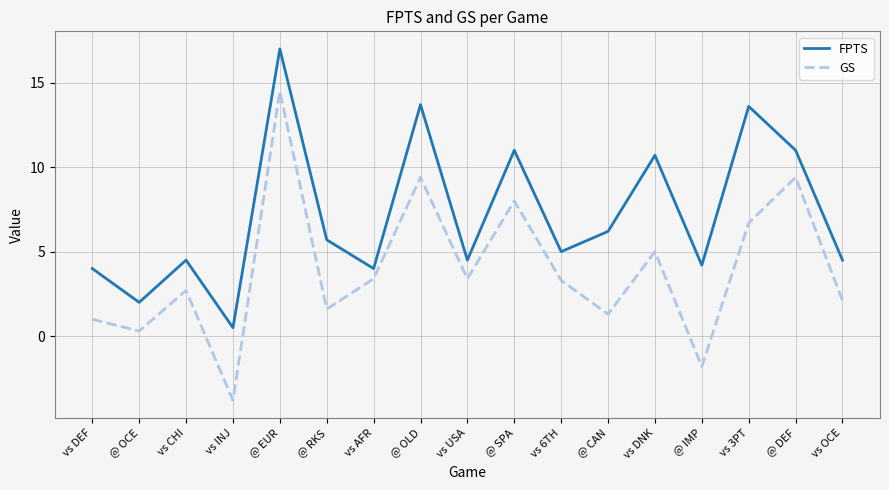

What is the difference between the maximum and minimum values in the GS series?

18.3